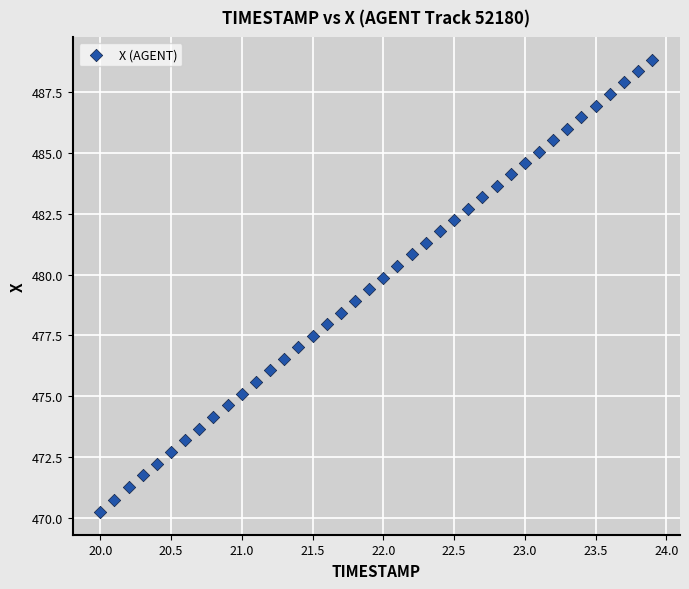

What is the range of X values (max minus min)?

3.9